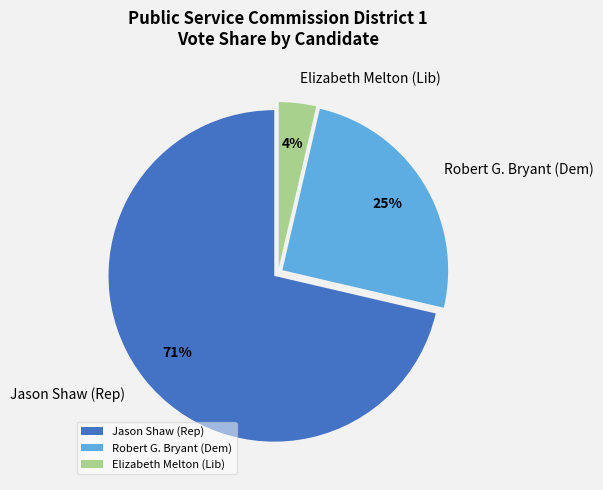

To the nearest percent, what is the average slice percentage?

33%